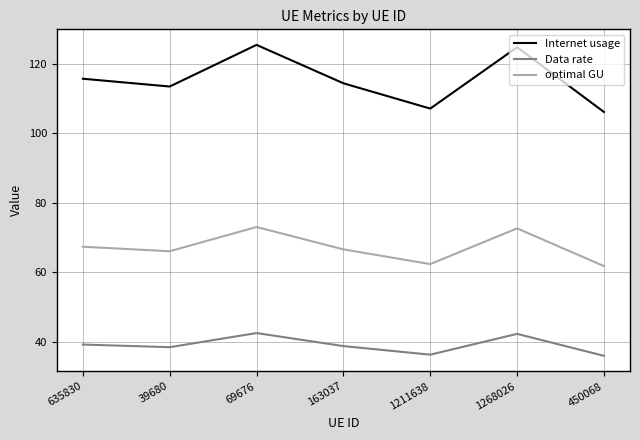

Where does the optimal GU series first go above 66?

635830